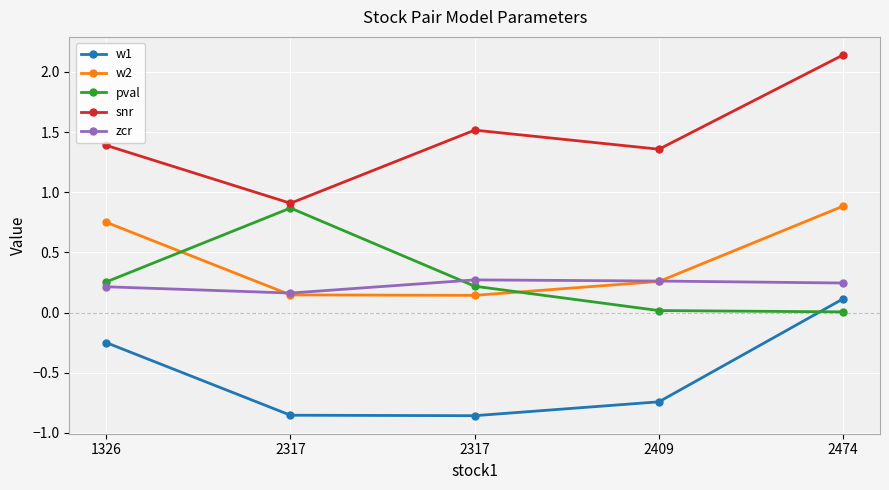

How many lines are shown in the chart?

5